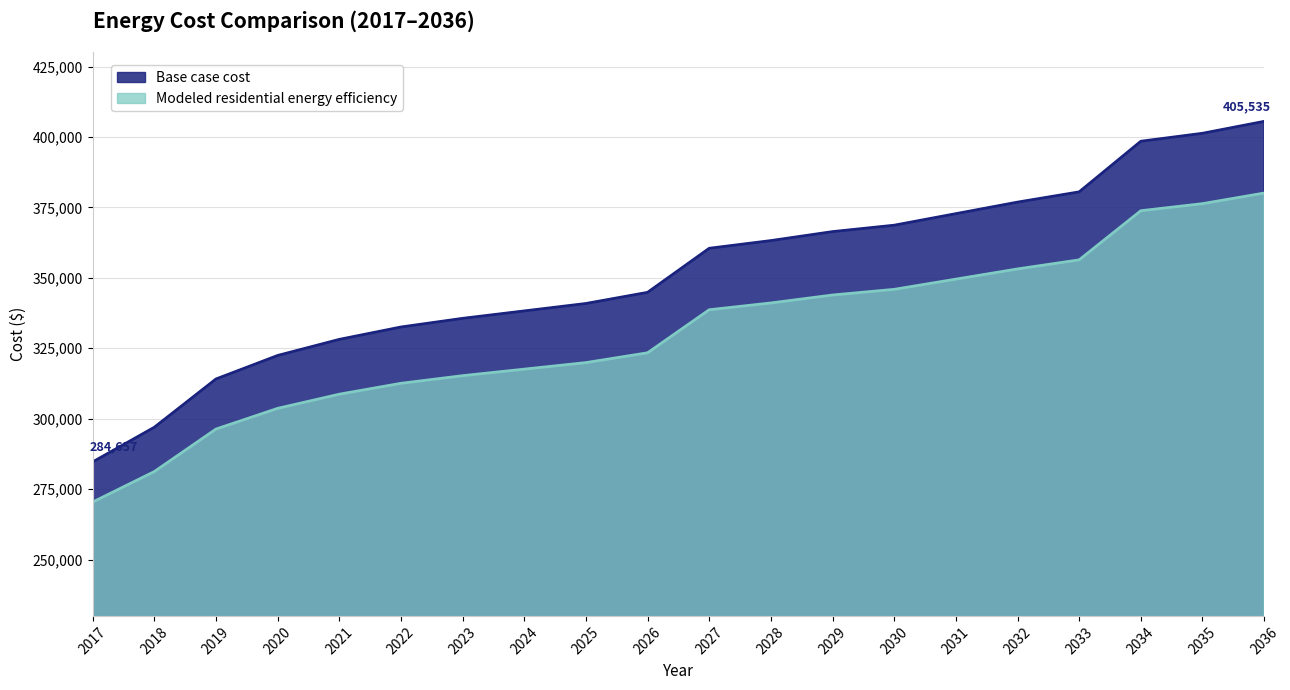

What are all the series names shown in the legend?

Base case cost, Modeled residential energy efficiency